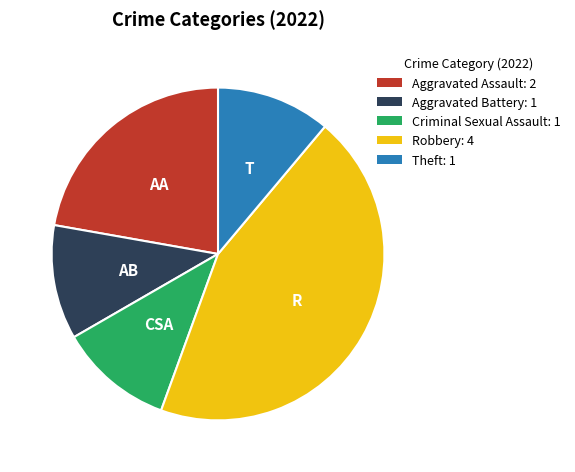

Does any single category account for the majority?

No